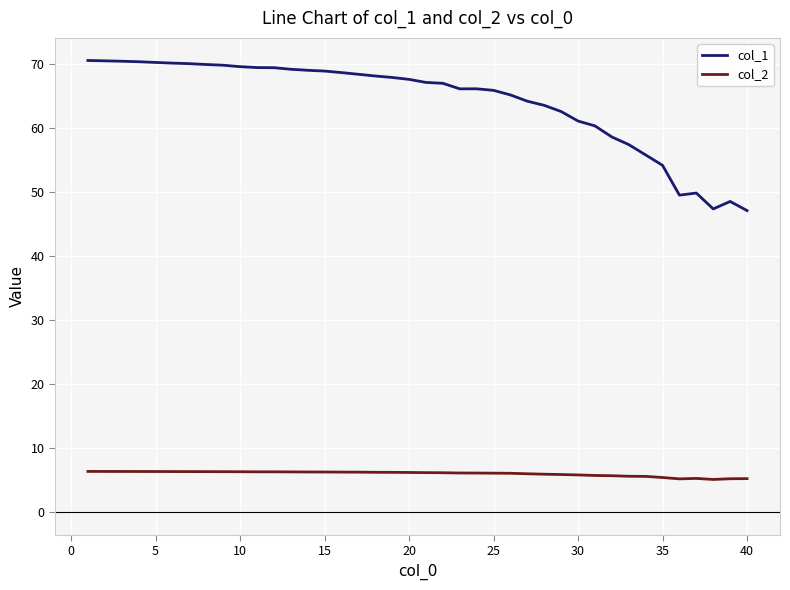

Rank the series by their maximum value, from highest to lowest.

col_1, col_2